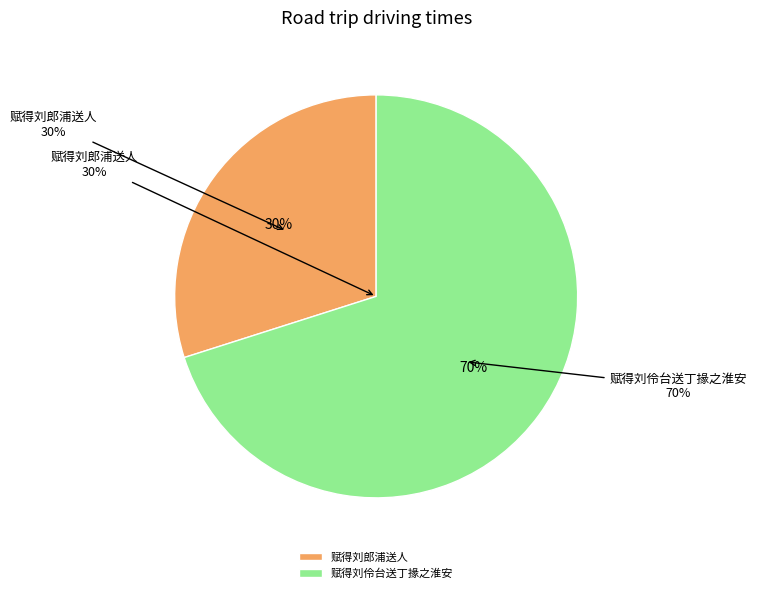

True or false: 赋得刘伶台送丁掾之淮安 accounts for 70% of the total.

True